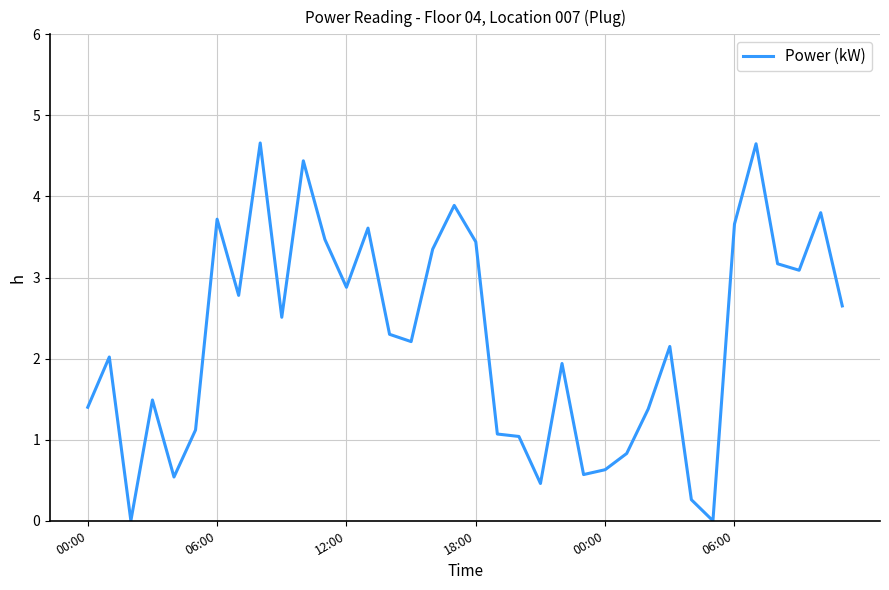

Does the chart display data point markers on the line(s)?

No